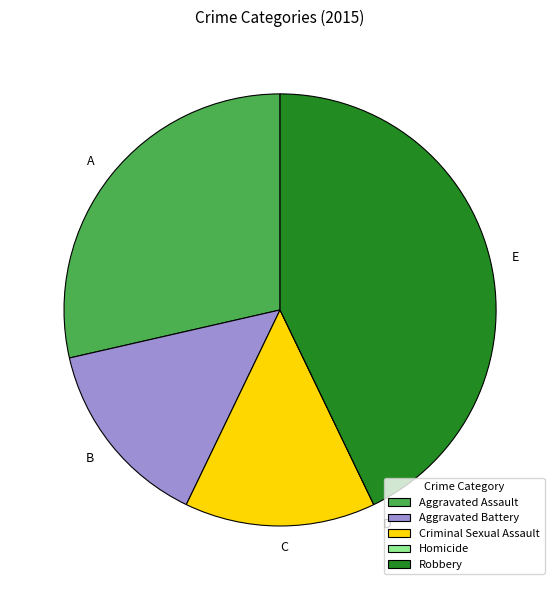

Is the sum of Robbery and Aggravated Battery greater than half?

Yes